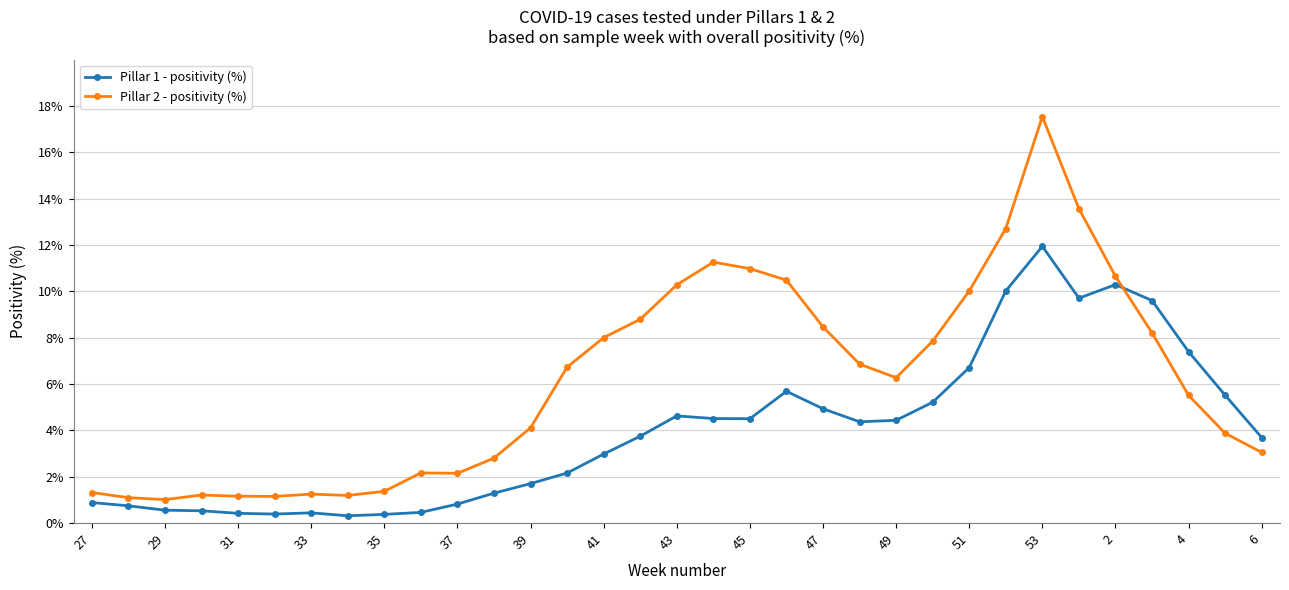

What is the smallest value displayed?

0.3